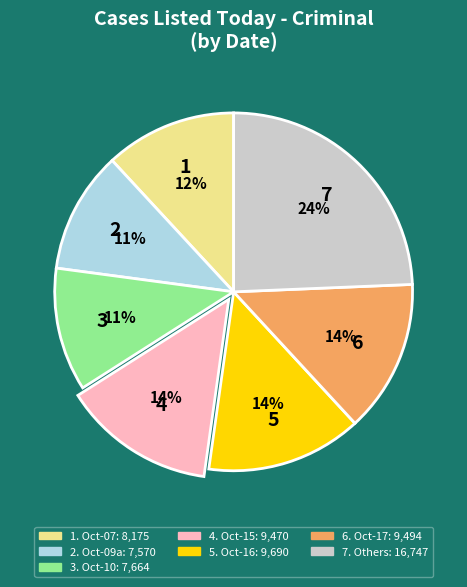

Is there any slice that represents more than half of the pie?

No